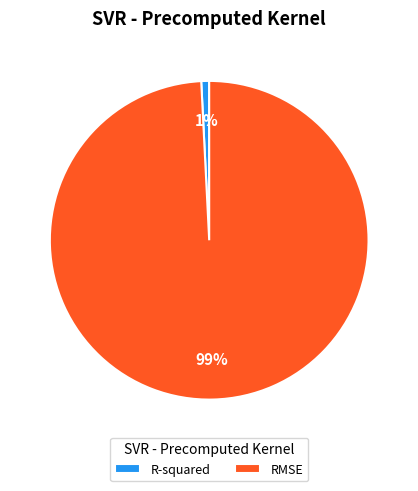

Which category accounts for the majority?

RMSE